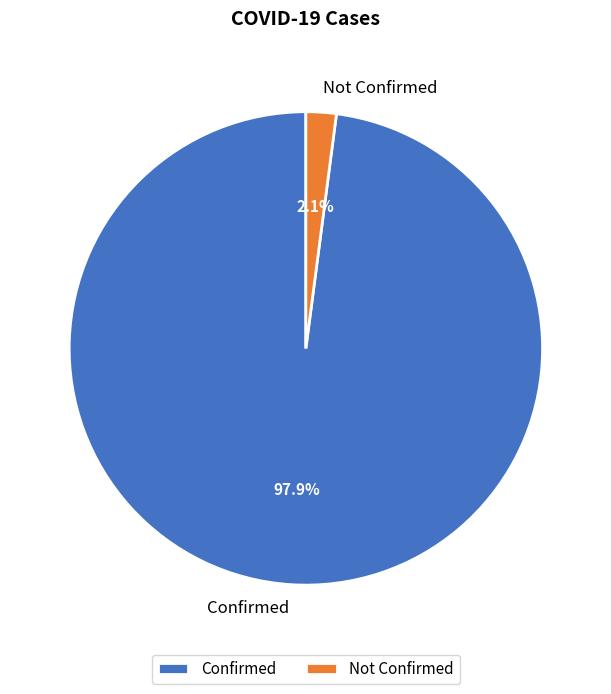

What is the largest slice in the pie chart?

Confirmed